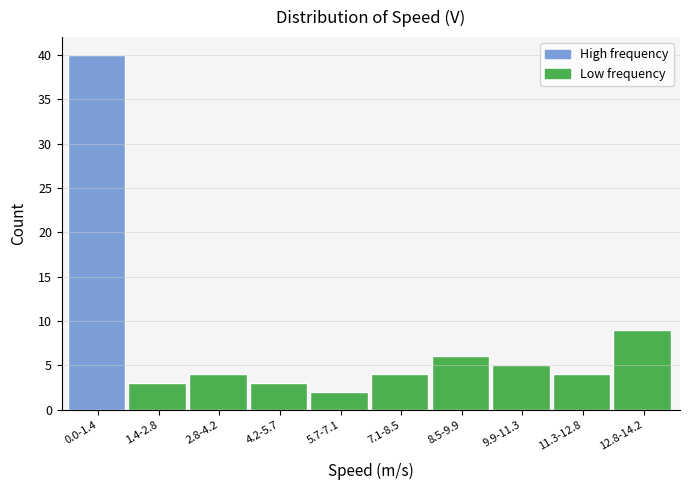

Reading left to right, list all the values displayed in this chart.

0.0-1.4=40	1.4-2.8=3	2.8-4.2=4	4.2-5.7=3	5.7-7.1=2	7.1-8.5=4	8.5-9.9=6	9.9-11.3=5	11.3-12.8=4	12.8-14.2=9